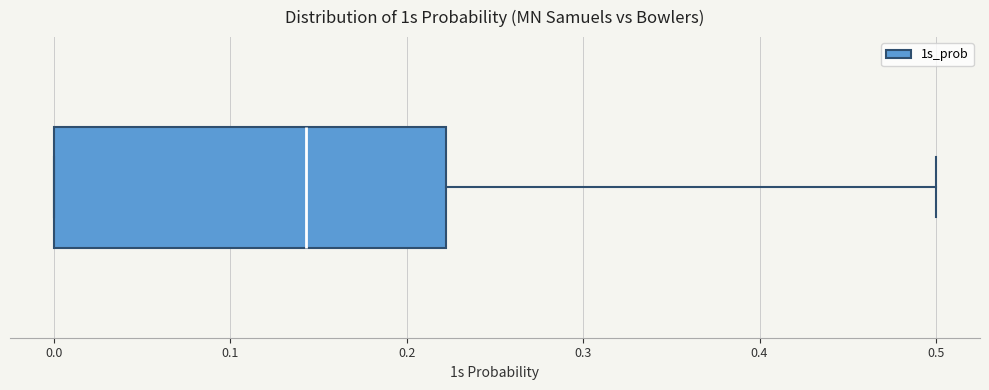

Transcribe this box plot: give where the median line is, the range the box spans, and where the two whiskers end, as read against the x-axis. The values are not printed on the chart, so give them approximately, as read against the axis.

median 0.14, box 0.00 to 0.22, whiskers 0.00 to 0.50